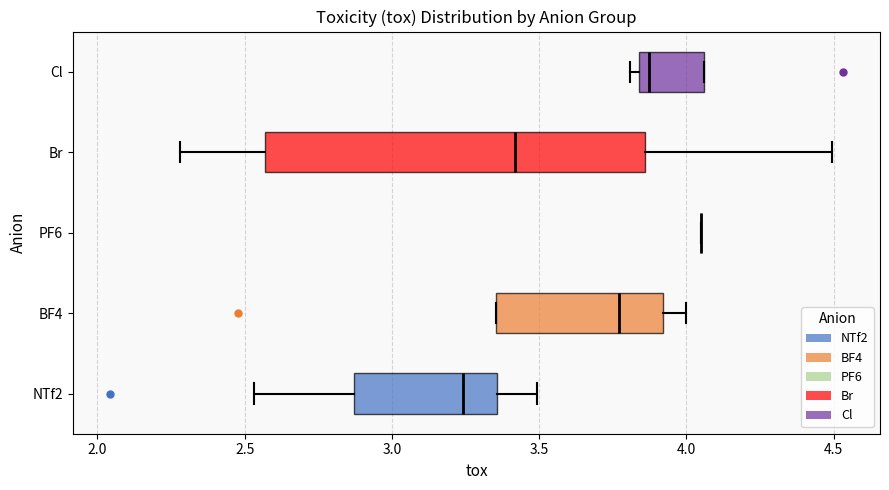

Where is the left edge of the box for NTf2 on the x-axis? The values are not printed on the chart, so give them approximately, as read against the axis.

2.85